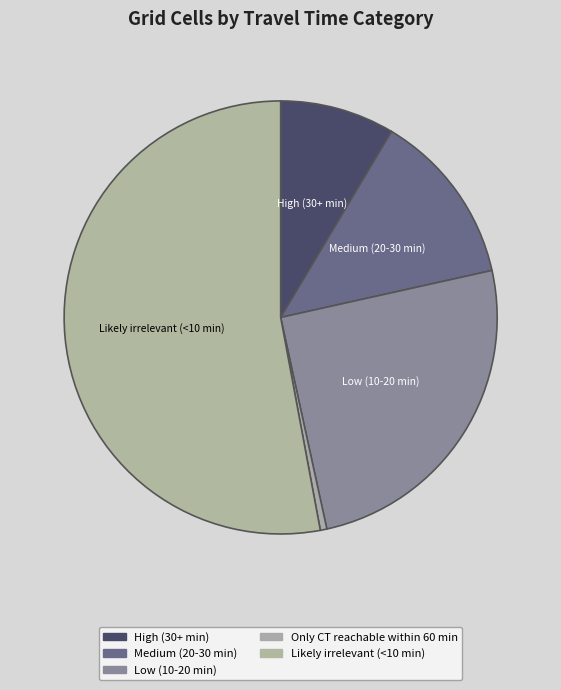

Count the number of slices in the pie.

5